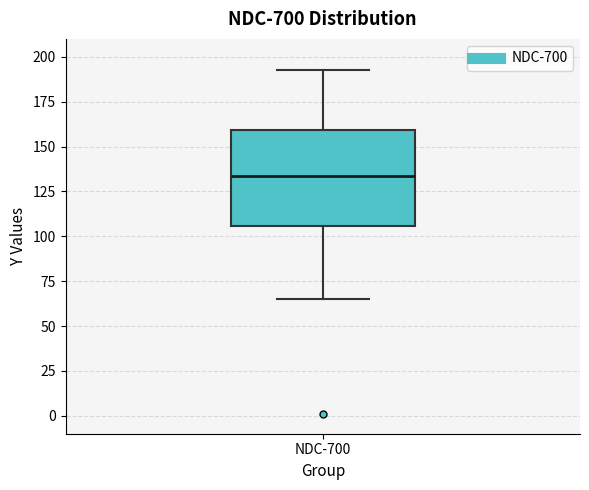

Where is the upper edge of the box for NDC-700 on the y-axis? The values are not printed on the chart, so give them approximately, as read against the axis.

160